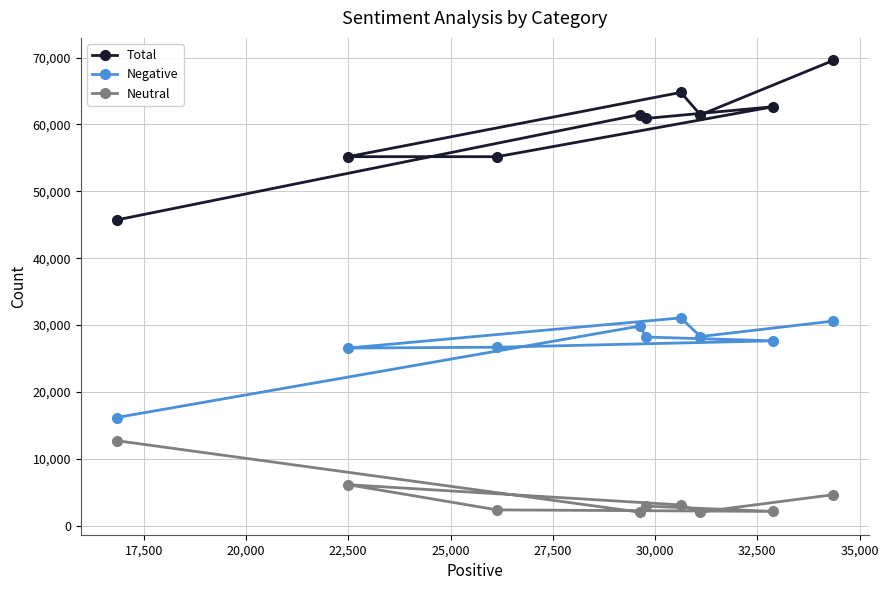

How many values in the Negative series are below 28206?

4